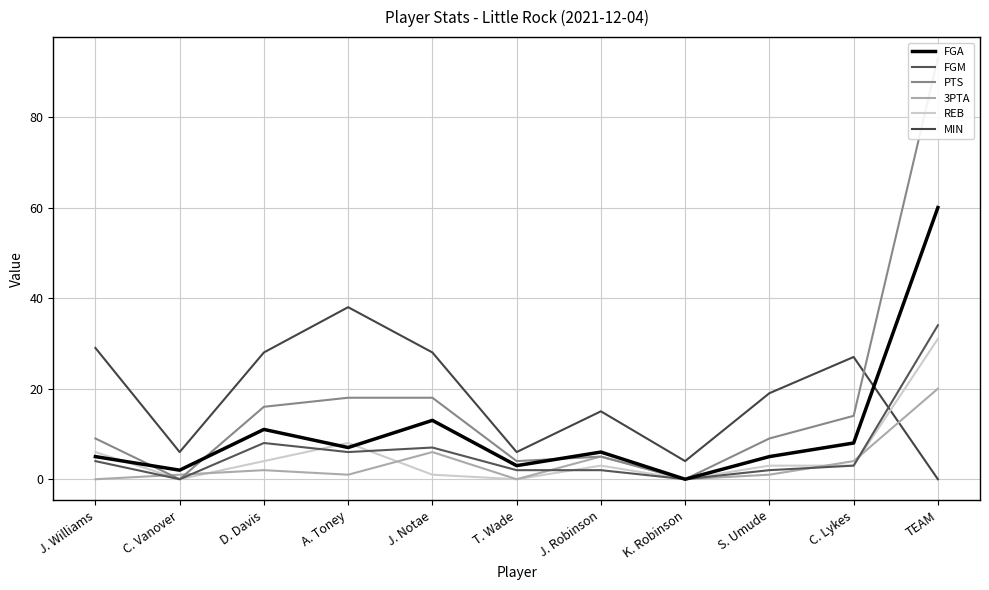

What is the value of the FGA point at the 7th from the left?

6